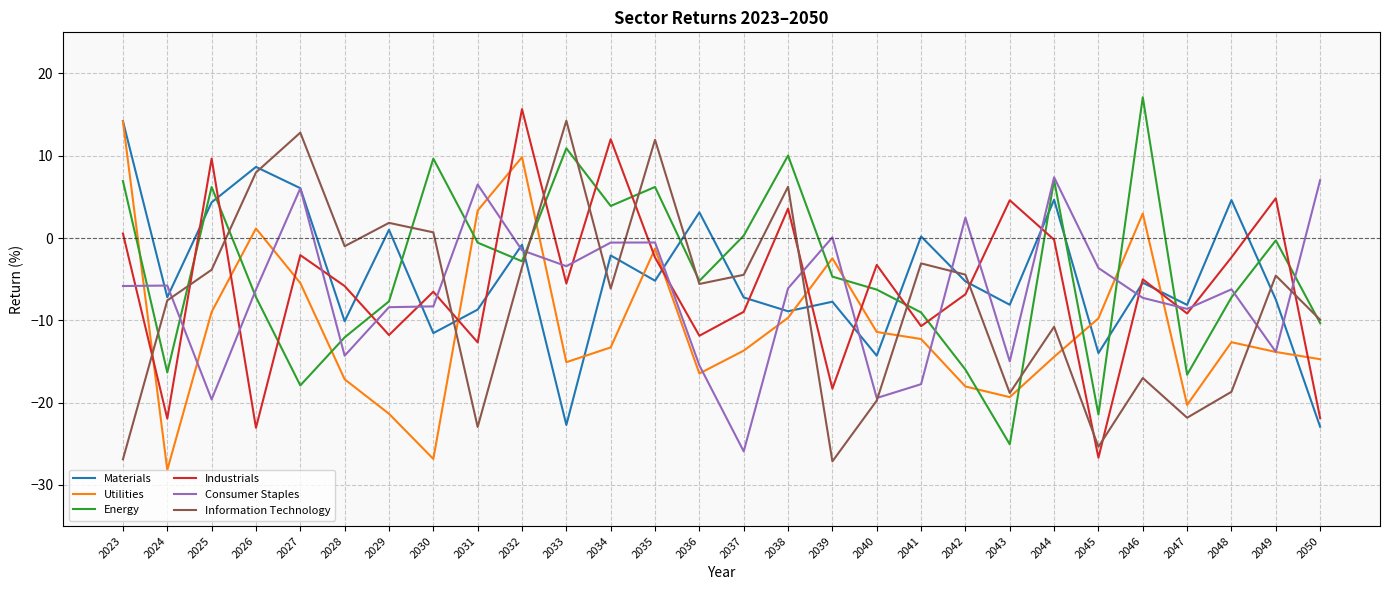

How many series are shown in this chart?

6